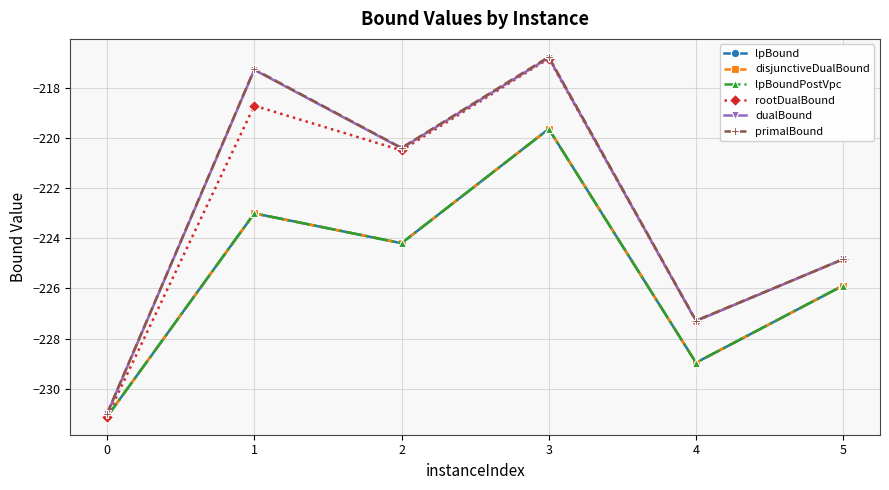

True or false: primalBound and lpBound cross at least once.

False